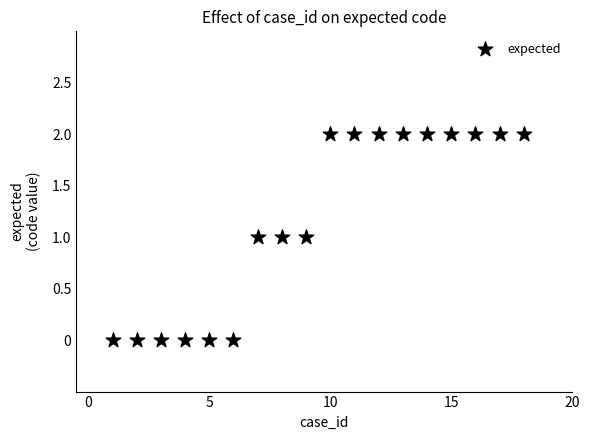

What is the range of X values (max minus min)?

17